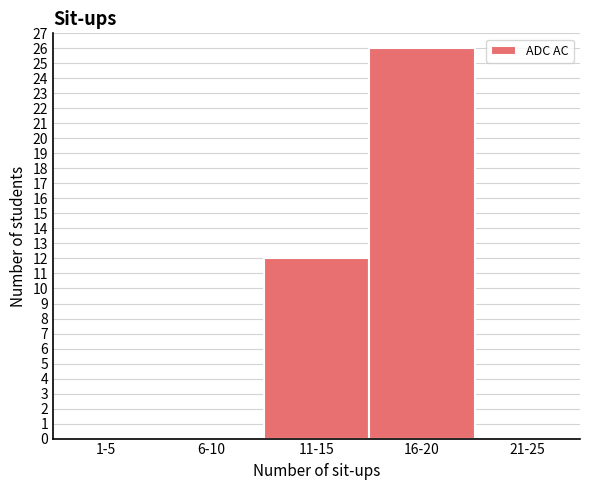

Reading left to right, what are all the values shown in this chart?

1-5=0	6-10=0	11-15=12	16-20=26	21-25=0